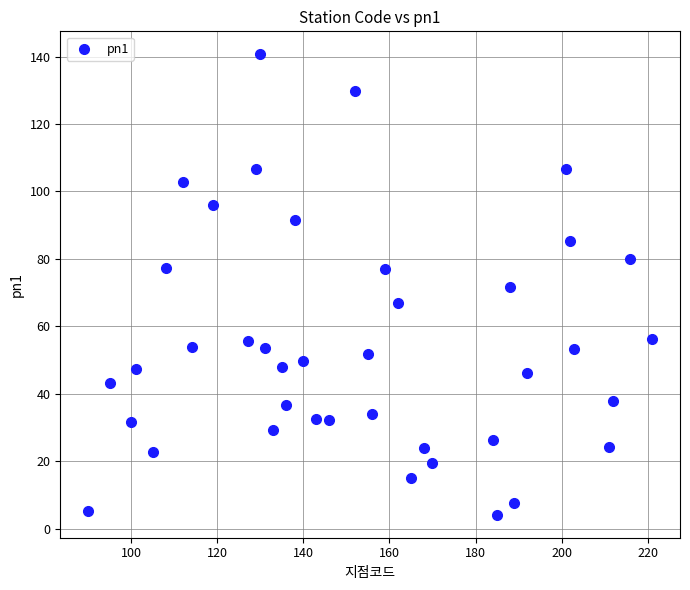

What is the range of X values (max minus min)?

131.0